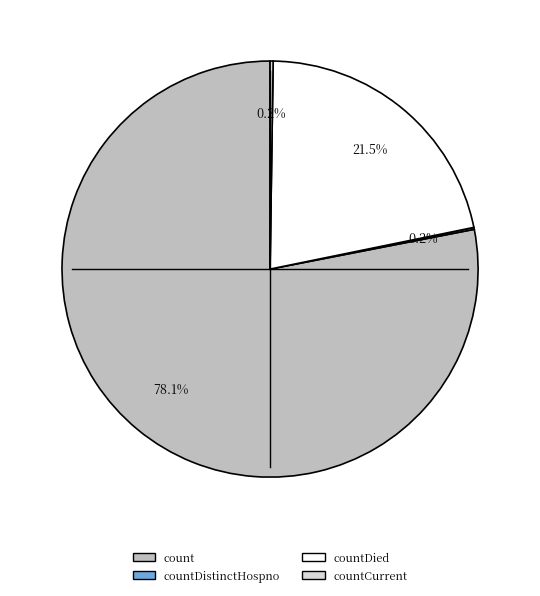

To the nearest percent, what is the difference between the largest and smallest slice percentages?

78%